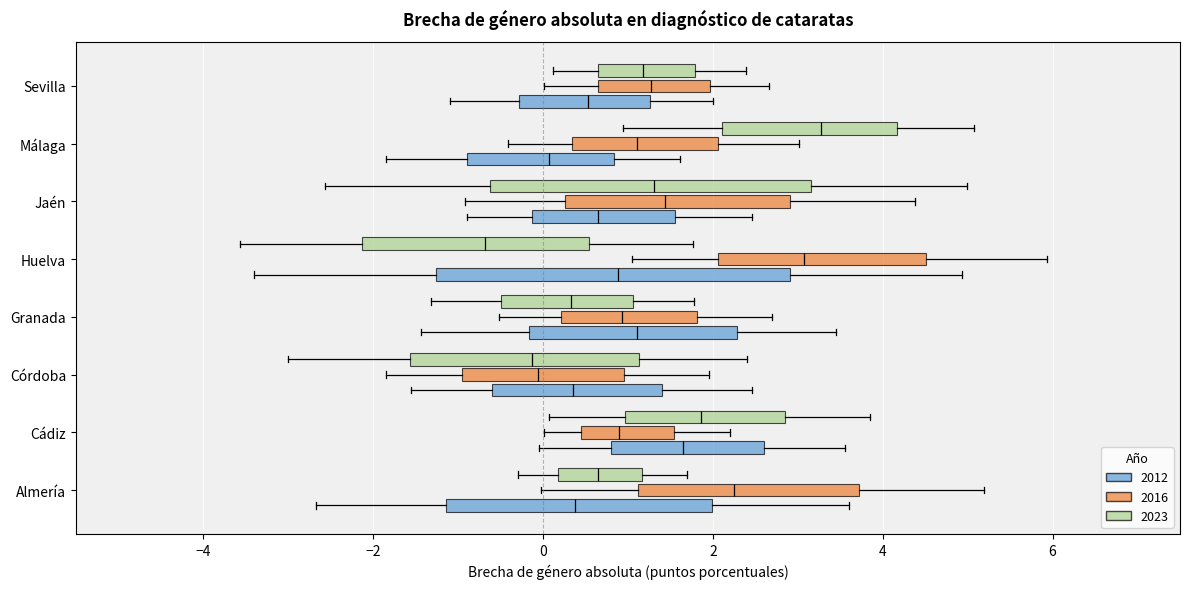

Comparing the boxes themselves (not the whiskers), which one is the widest?

Huelva (2012)